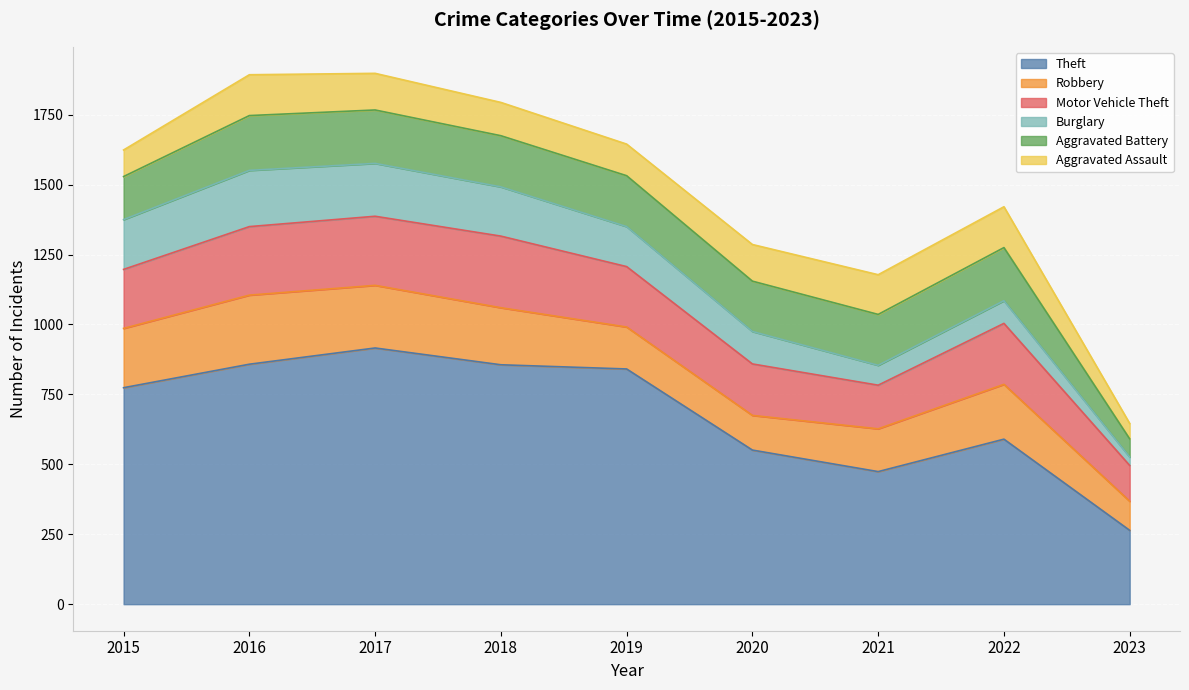

What is the value of the Burglary point at the 3rd from the left?

189